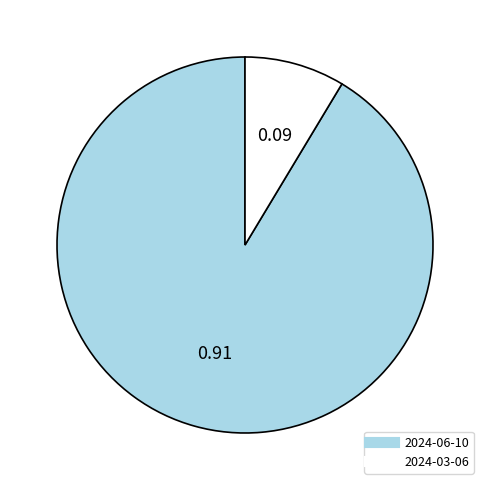

Which category has the smallest portion of the pie?

2024-03-06